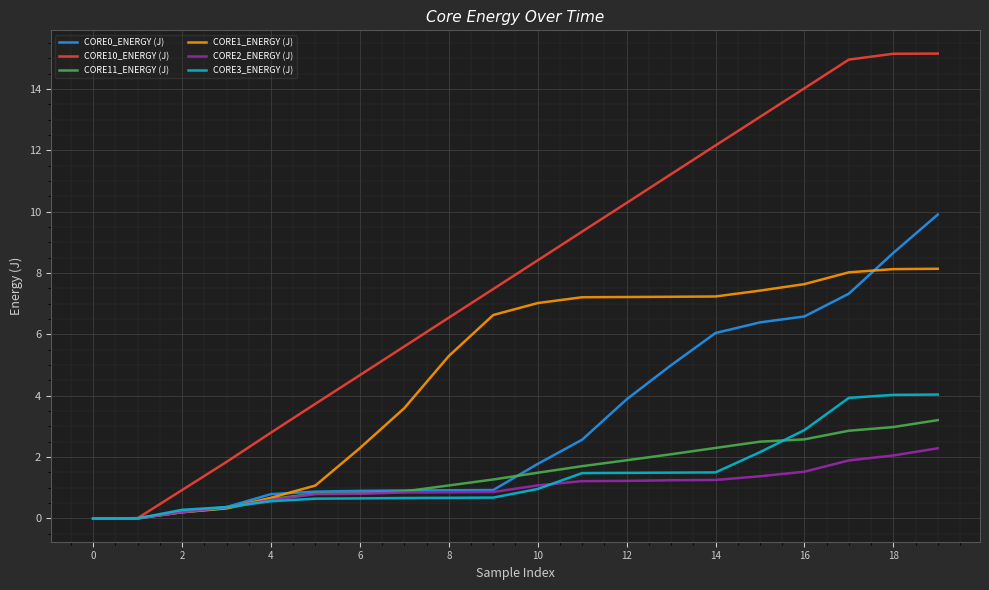

Which series has the largest range (max minus min)?

CORE10_ENERGY (J)